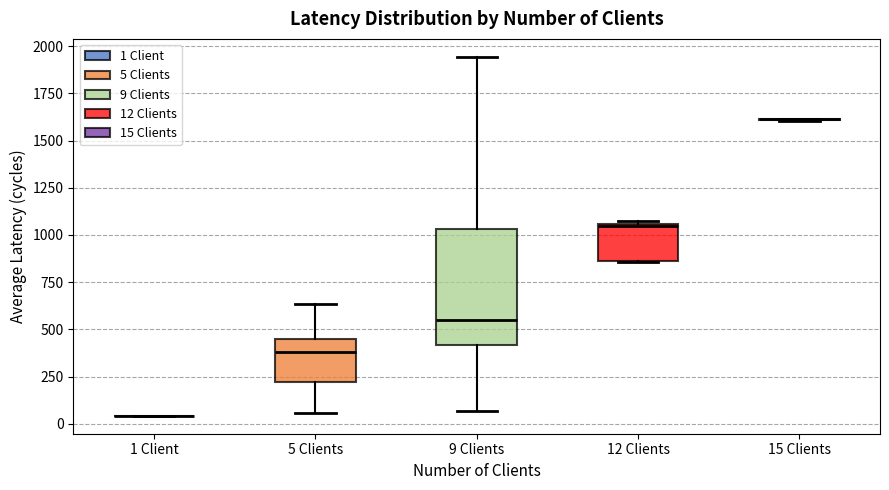

Which box is the tallest, from its lower edge to its upper edge?

9 Clients